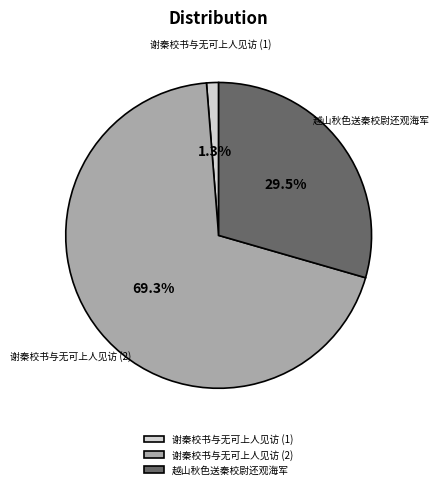

True or false: 越山秋色送秦校尉还观海军 accounts for 20% of the total.

False